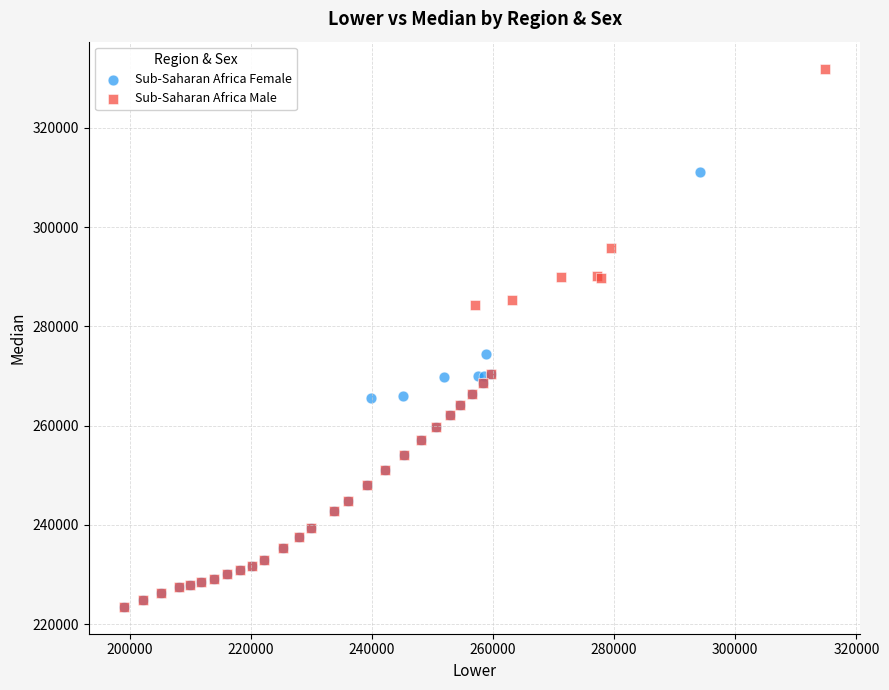

Which series contains the highest Y value?

Sub-Saharan Africa Male